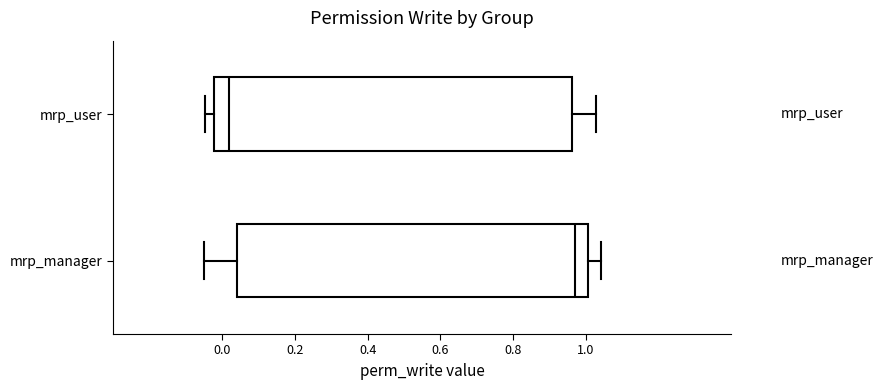

Where does the left whisker of the box for mrp_manager end on the x-axis? The values are not printed on the chart, so give them approximately, as read against the axis.

-0.04